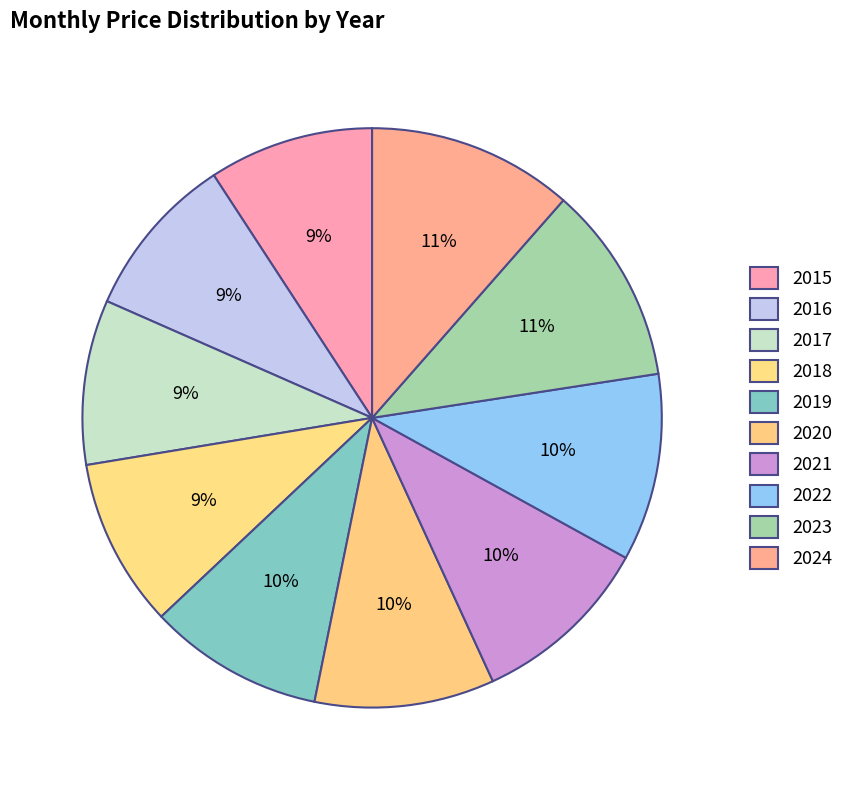

Count the number of slices in the pie.

10